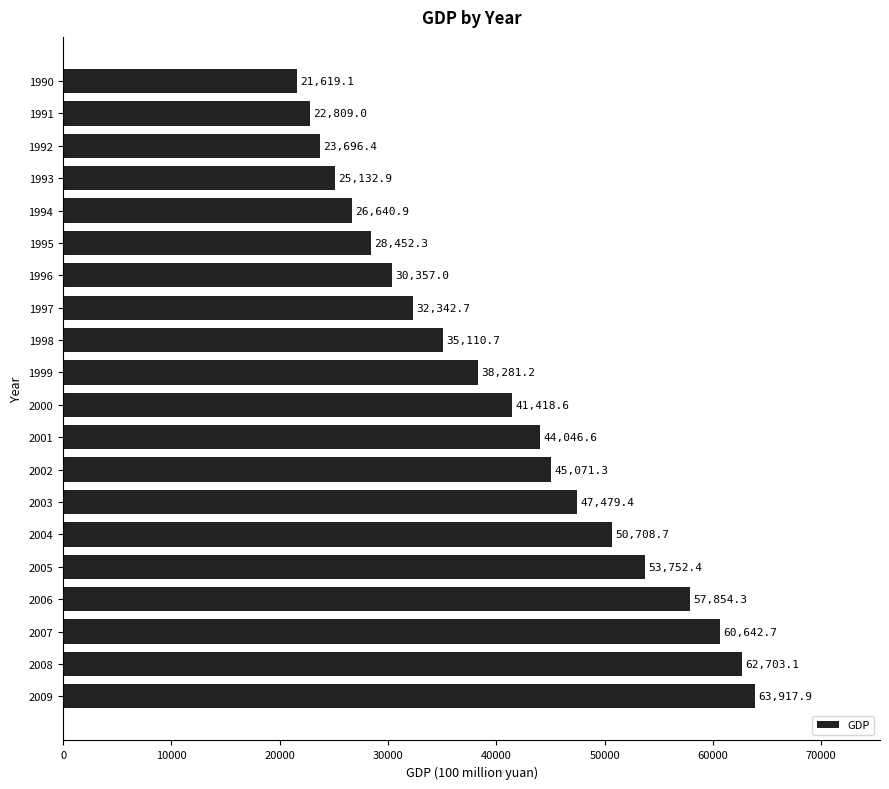

Does the chart contain any negative values?

No